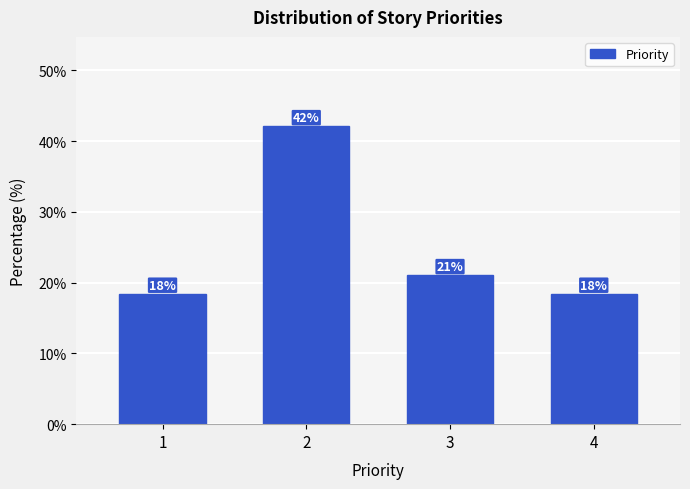

Is it true that the value at 3 is 21.1?

True